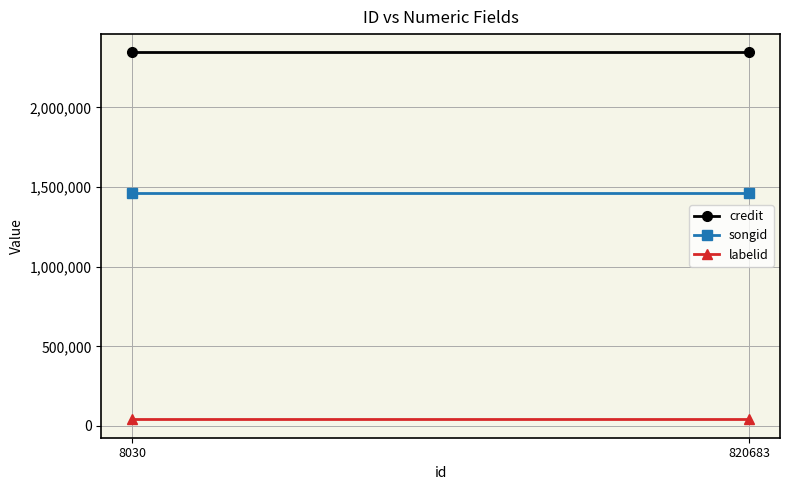

At 8030, list the series in order from smallest to largest.

labelid, songid, credit